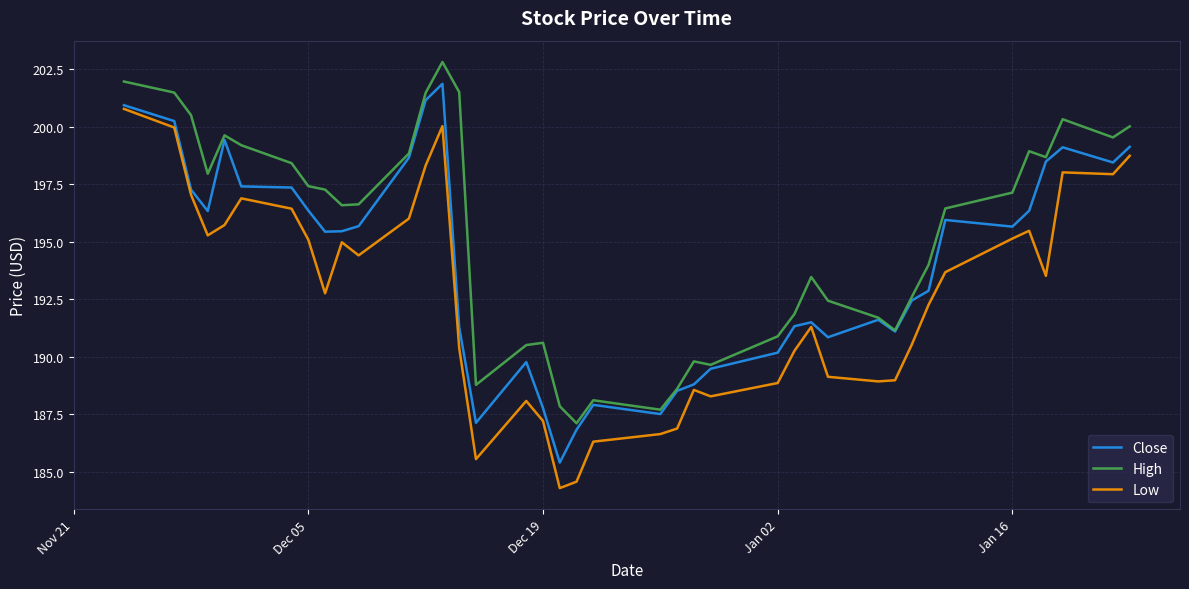

Does the chart display data point markers on the line(s)?

No